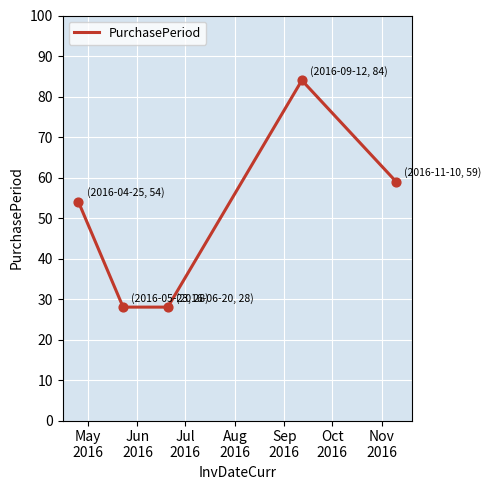

True or false: the data has more than 0 interior local peaks.

True